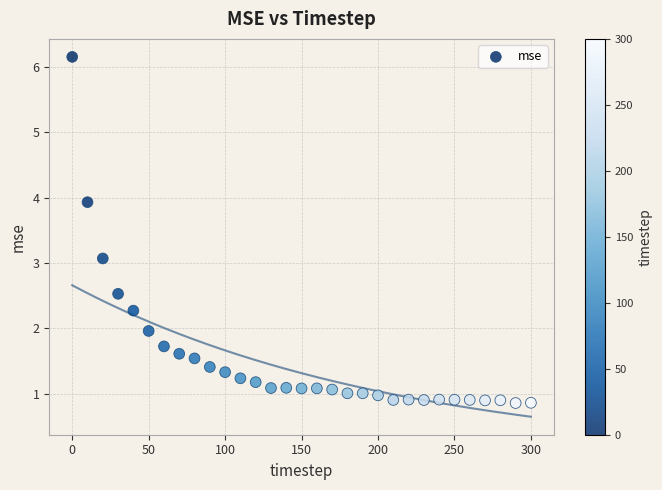

What Y value in the scatter plot is closest to 3?

3.1